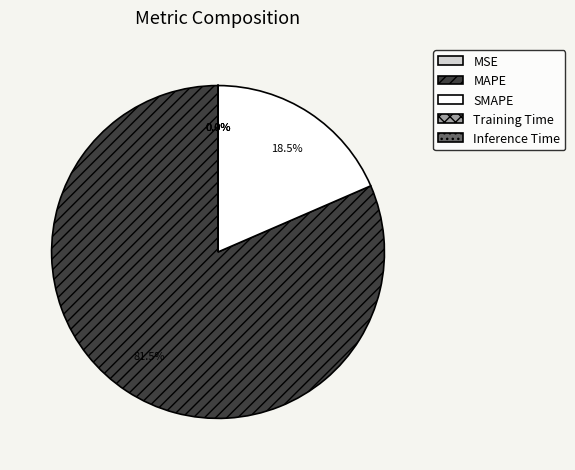

Which category has the biggest portion of the pie?

MAPE